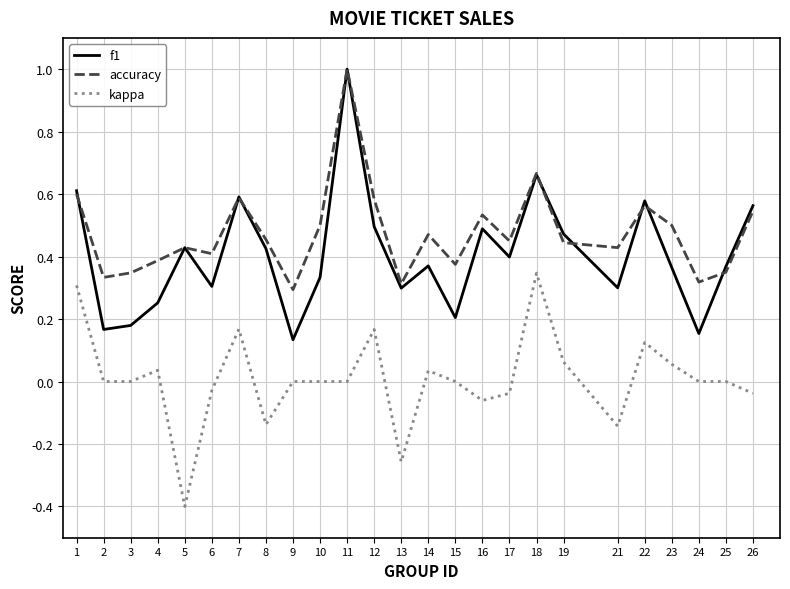

How many interior local peaks does the accuracy series have?

7